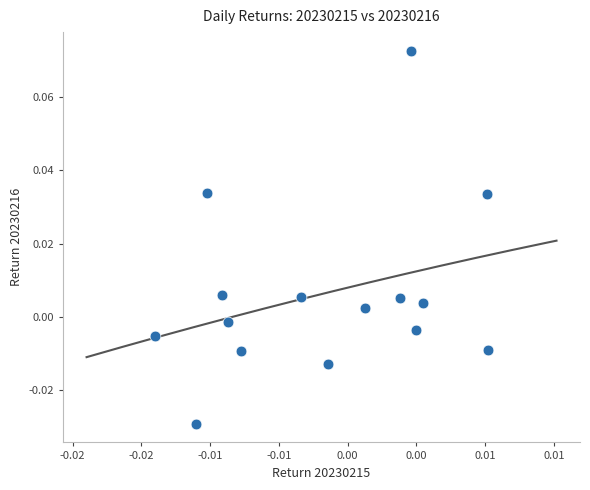

How many data points are displayed?

15